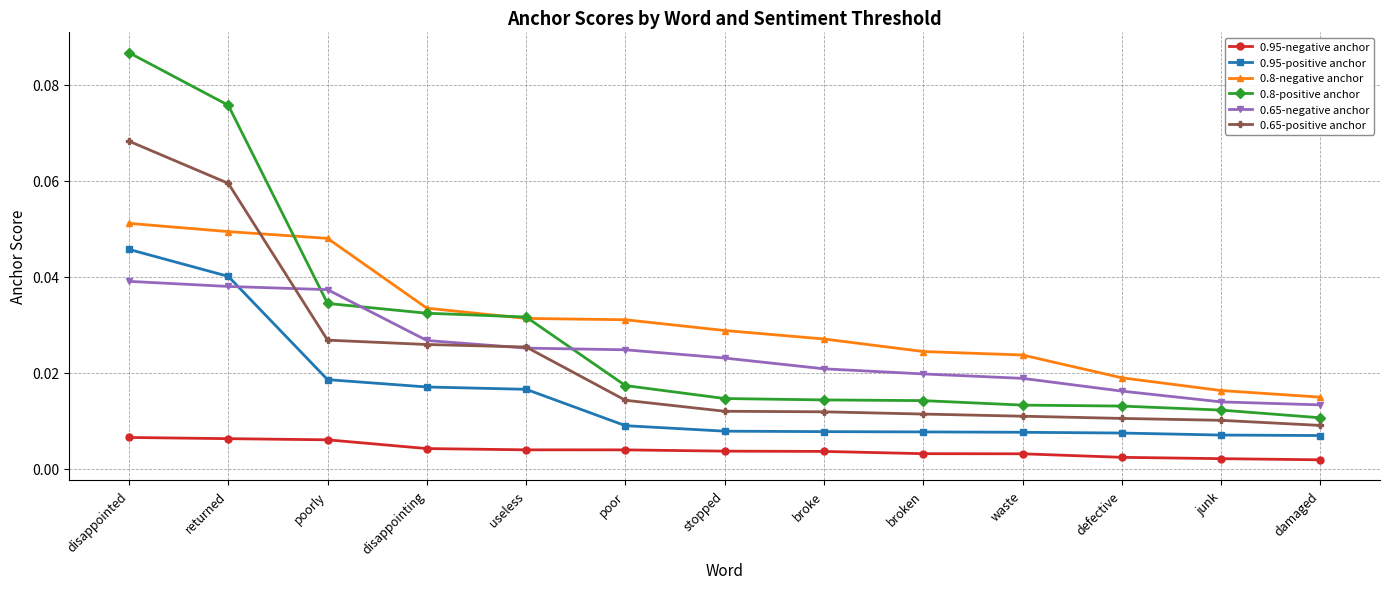

At which category does the chart reach its peak across all series?

disappointed